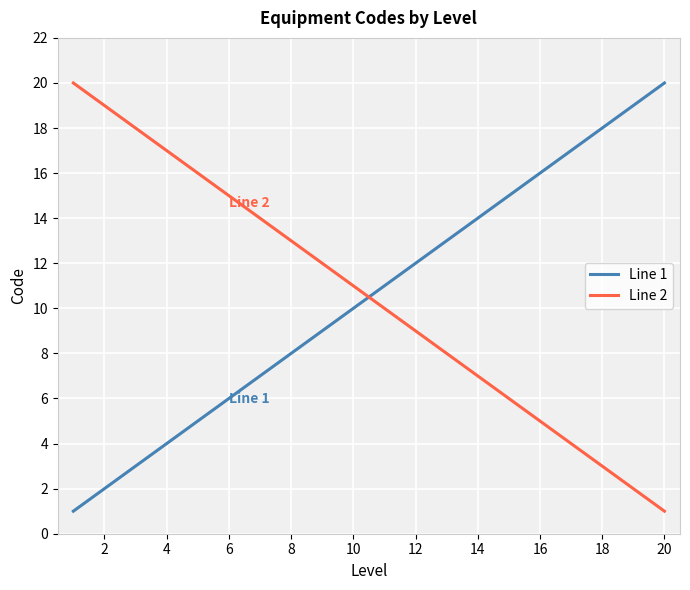

True or false: Line 2 and Line 1 intersect in this chart.

True